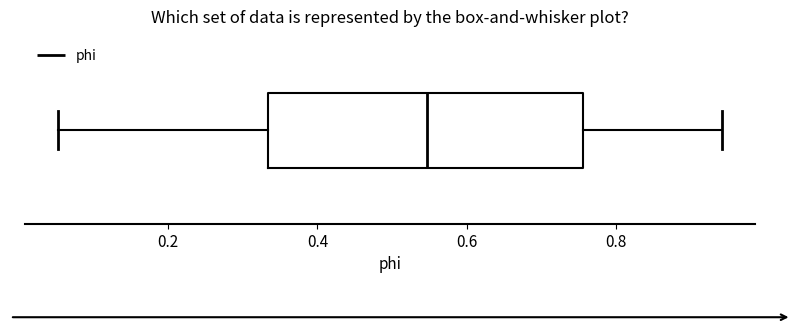

Read this box plot against the x-axis: the position of the median line, the range covered by the box, and the ends of both whiskers. The values are not printed on the chart, so give them approximately, as read against the axis.

median 0.54, box 0.34 to 0.76, whiskers 0.06 to 0.94